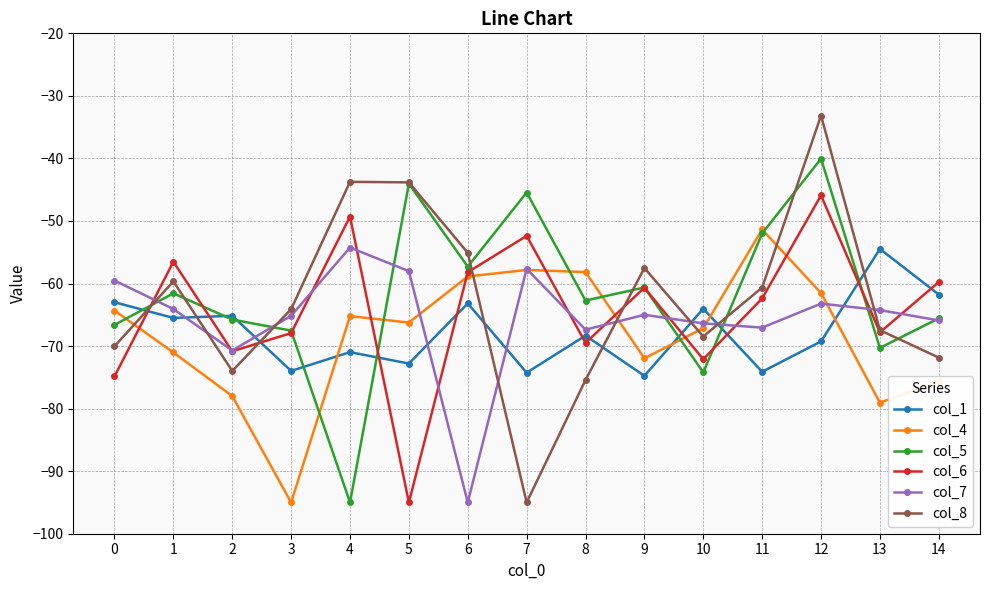

Is it true that col_5 equals -115.7 at 0?

False